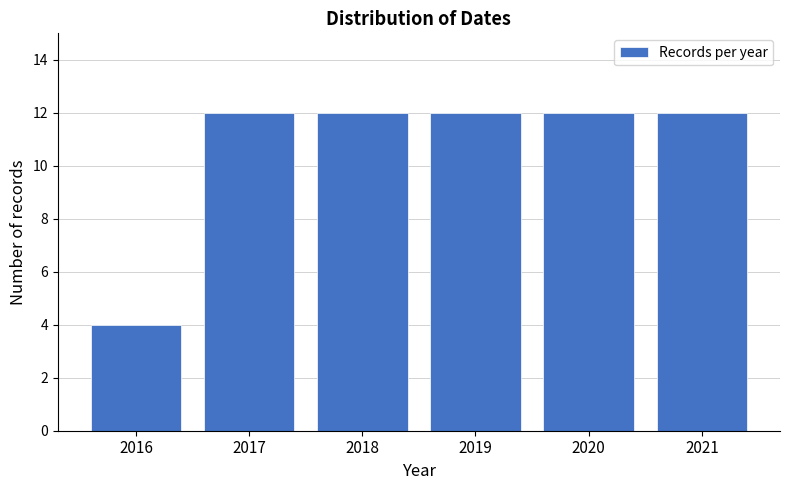

Reading left to right, transcribe all the data shown in this chart.

2016=4	2017=12	2018=12	2019=12	2020=12	2021=12